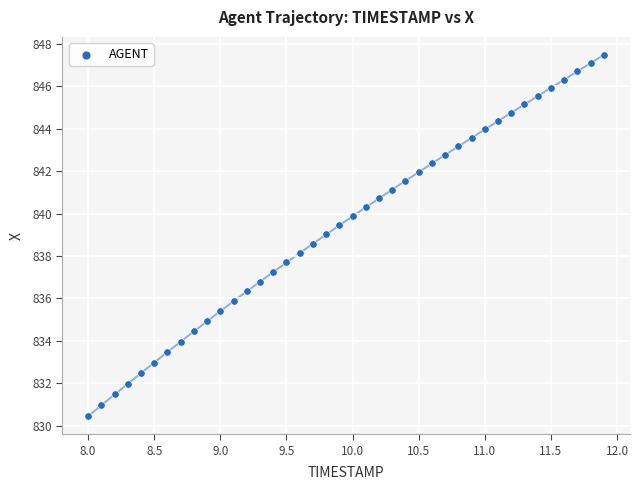

What is the range of X values (max minus min)?

3.9